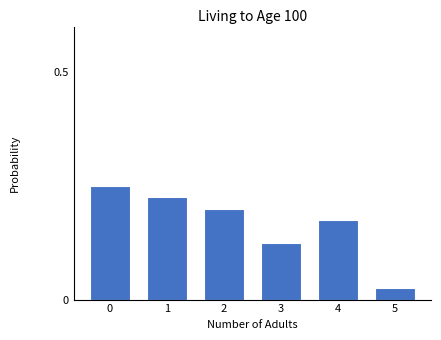

At which category does the chart reach its minimum across all series?

5